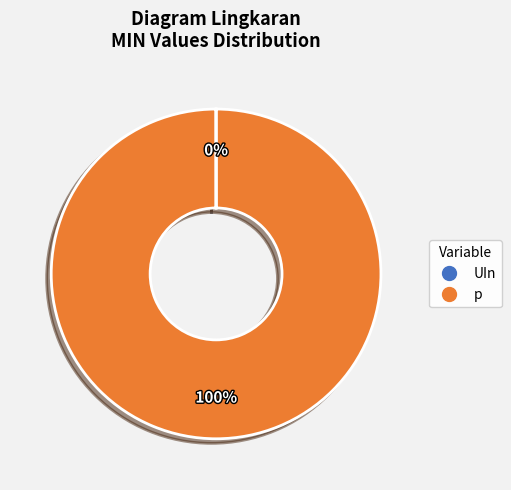

Which slice represents more than half of the pie?

p